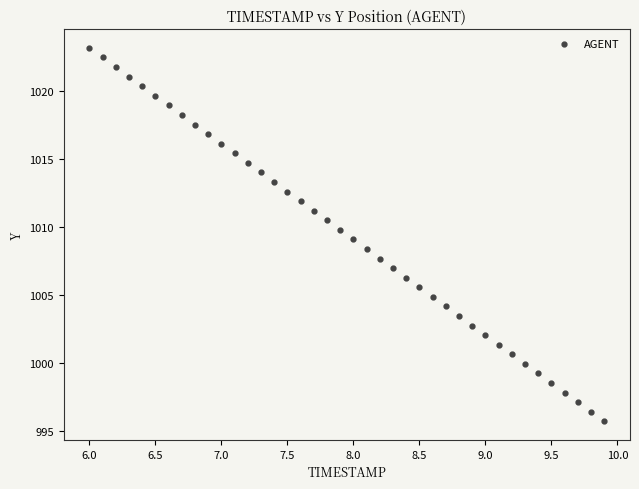

What is the range of Y values (max minus min)?

27.5